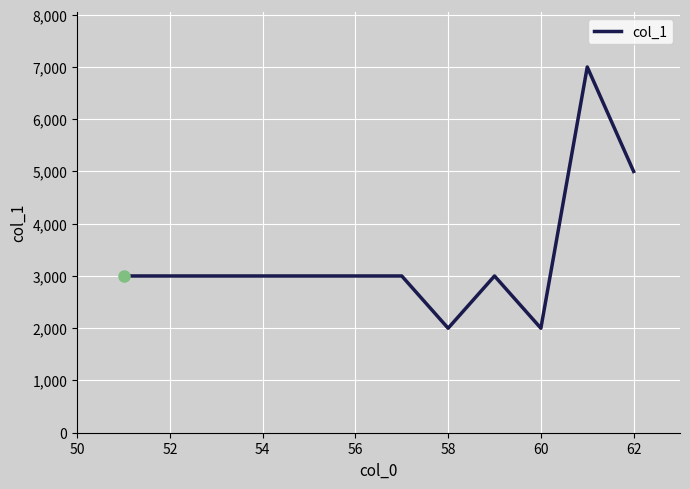

What is the maximum value shown in the chart?

7000